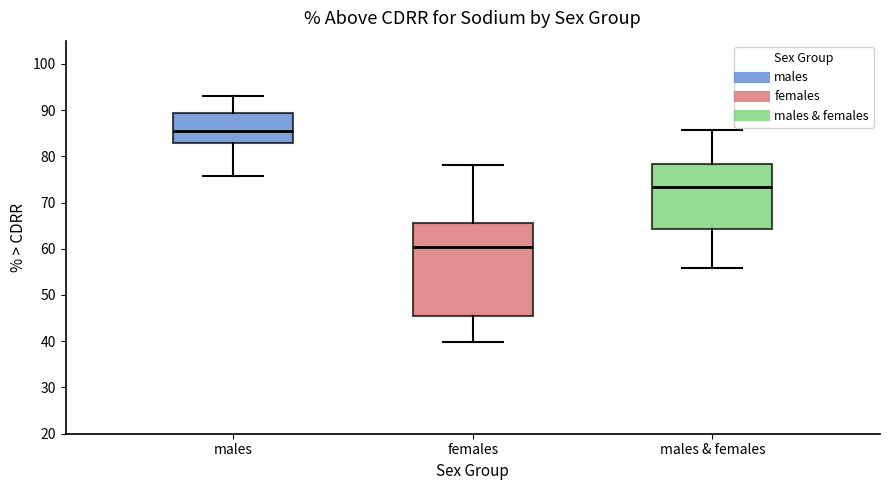

Which box has the lowest median line?

females